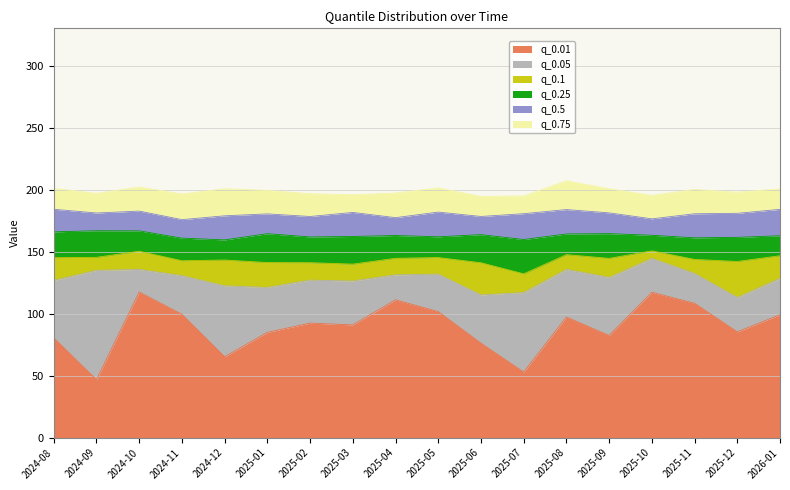

What is the total value across all series at 2025-06?

194.5